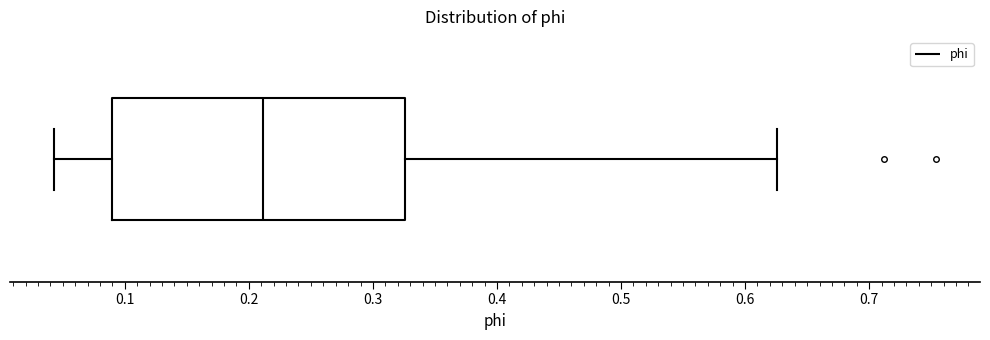

Transcribe this box plot: give where the median line is, the range the box spans, and where the two whiskers end, as read against the x-axis. The values are not printed on the chart, so give them approximately, as read against the axis.

median 0.21, box 0.09 to 0.33, whiskers 0.04 to 0.63